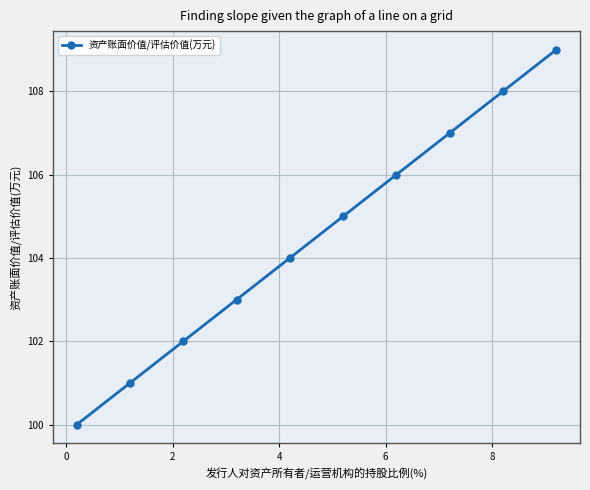

Count the values in the range 102 to 107.

6